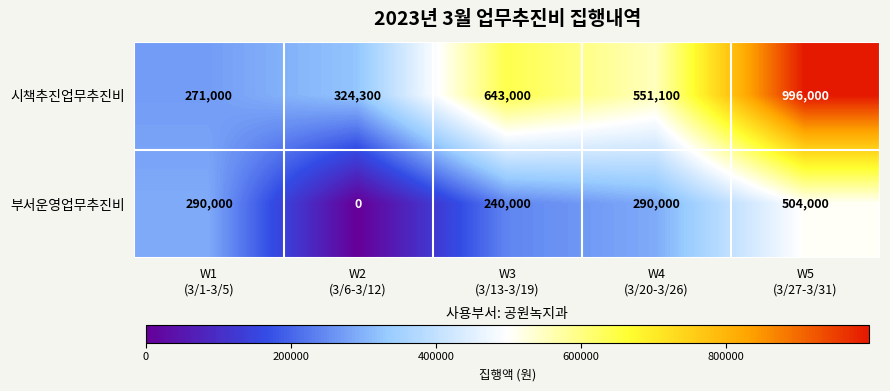

What is the greatest value displayed?

996000